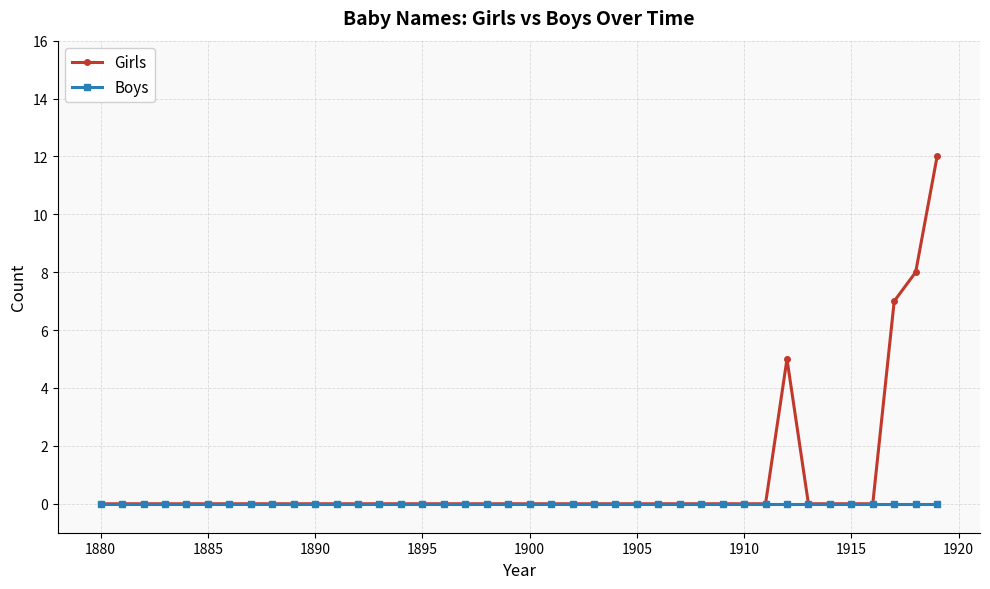

Rank the series by their average value, from highest to lowest.

Girls, Boys